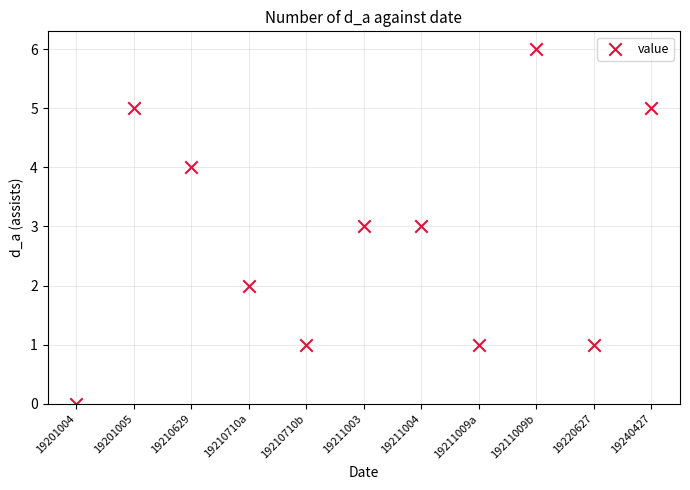

What is the range of Y values (max minus min)?

6